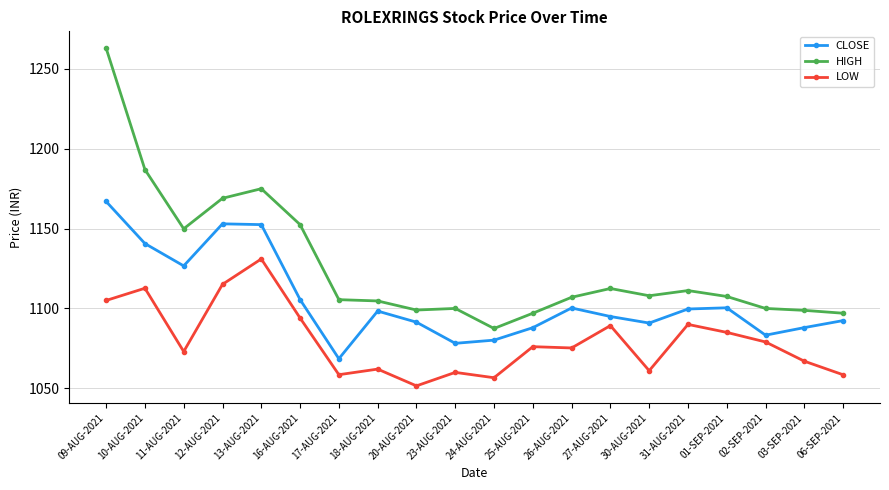

What is the total value across all series at 09-AUG-2021?

3535.0